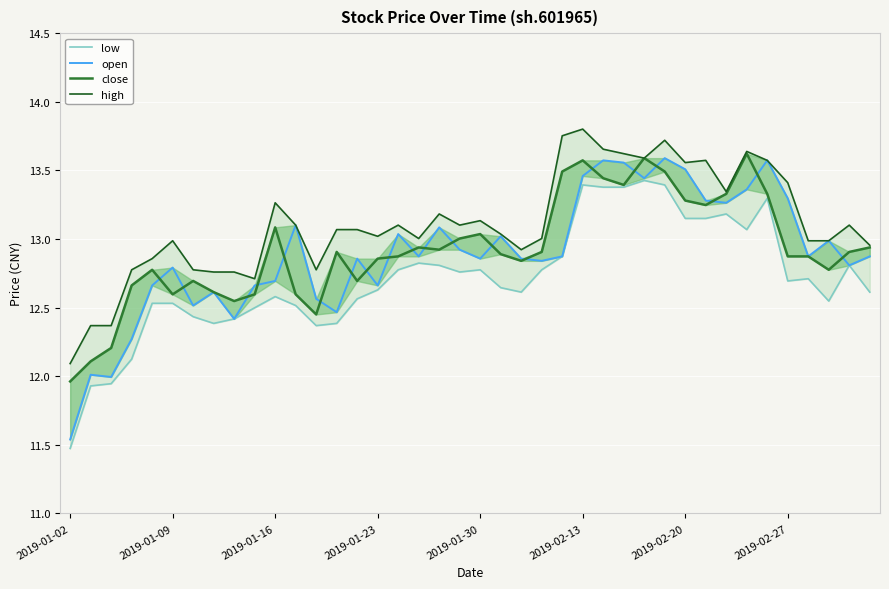

Reading left to right, extract all data points from this chart.

low: 11.5	11.9	11.9	12.1	12.5	12.5	12.4	12.4	12.4	12.5	12.6	12.5	12.4	12.4	12.6	12.6	12.8	12.8	12.8	12.8	12.8	12.6	12.6	12.8	12.9	13.4	13.4	13.4	13.4	13.4	13.1	13.1	13.2	13.1	13.3	12.7	12.7	12.5	12.8	12.6
open: 11.5	12.0	12.0	12.3	12.7	12.8	12.5	12.6	12.4	12.7	12.7	13.1	12.6	12.5	12.9	12.7	13.0	12.9	13.1	12.9	12.9	13.0	12.9	12.8	12.9	13.5	13.6	13.6	13.4	13.6	13.5	13.3	13.3	13.4	13.6	13.3	12.9	13.0	12.8	12.9
close: 12.0	12.1	12.2	12.7	12.8	12.6	12.7	12.6	12.5	12.6	13.1	12.6	12.5	12.9	12.7	12.9	12.9	12.9	12.9	13.0	13.0	12.9	12.8	12.9	13.5	13.6	13.4	13.4	13.6	13.5	13.3	13.2	13.3	13.6	13.3	12.9	12.9	12.8	12.9	12.9
high: 12.1	12.4	12.4	12.8	12.9	13.0	12.8	12.8	12.8	12.7	13.3	13.1	12.8	13.1	13.1	13.0	13.1	13.0	13.2	13.1	13.1	13.0	12.9	13.0	13.8	13.8	13.7	13.6	13.6	13.7	13.6	13.6	13.3	13.6	13.6	13.4	13.0	13.0	13.1	13.0